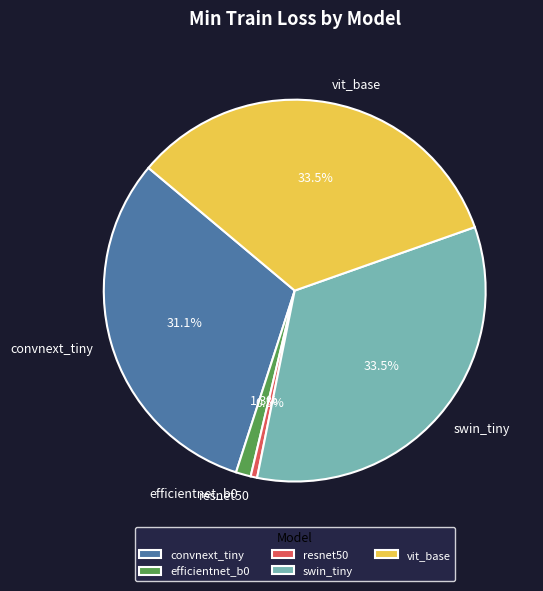

How many slices are in this pie chart?

5